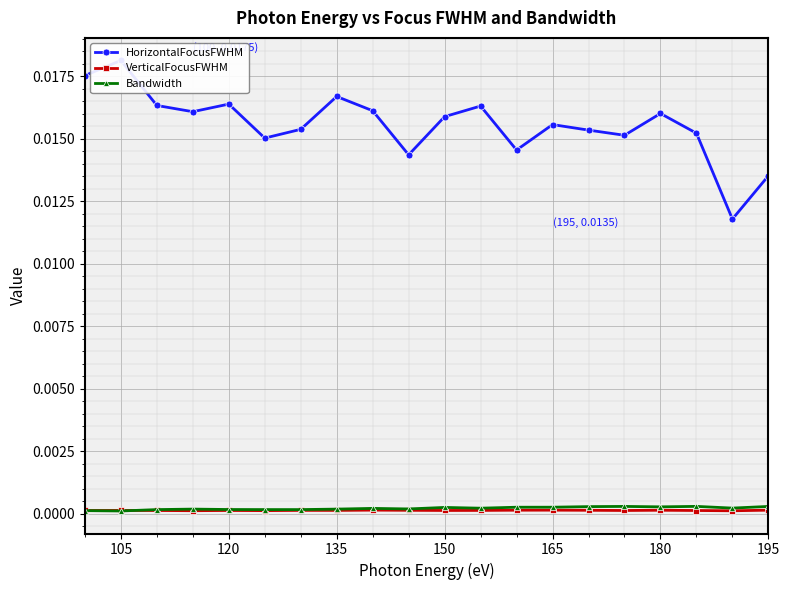

Is this an area chart (filled region under the line)?

No